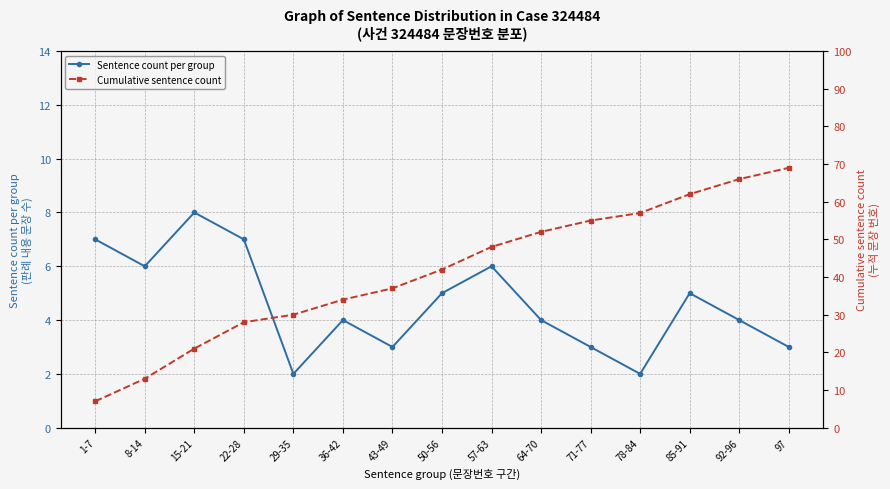

At which category is the sum across all series the highest?

97